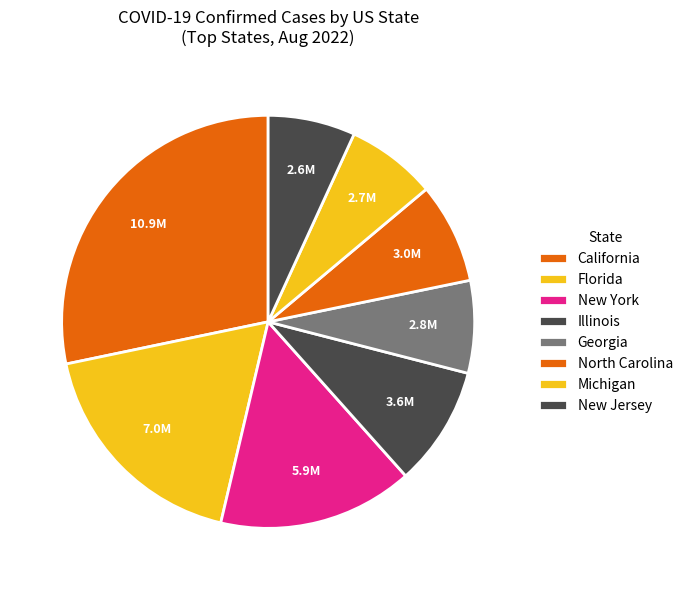

Combined, do Michigan and California account for over 50%?

No